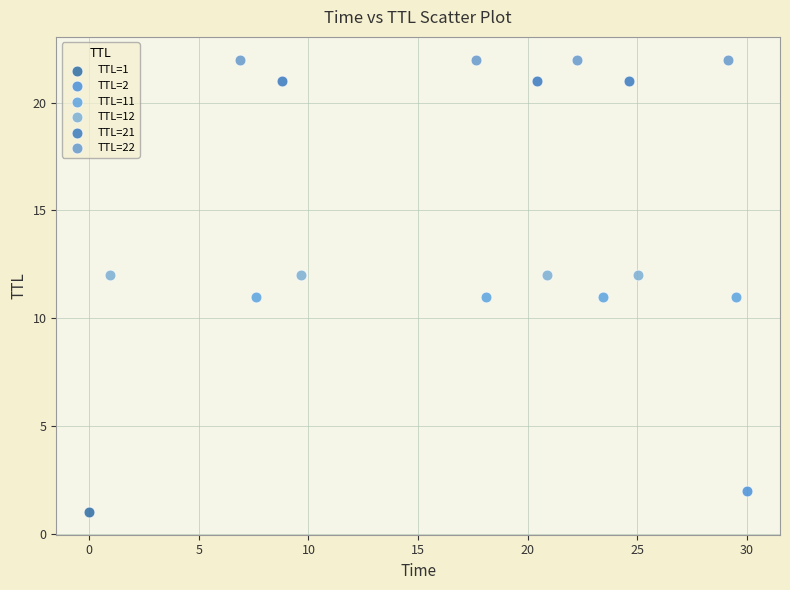

What are all the series names shown in the legend?

TTL=1, TTL=2, TTL=11, TTL=12, TTL=21, TTL=22